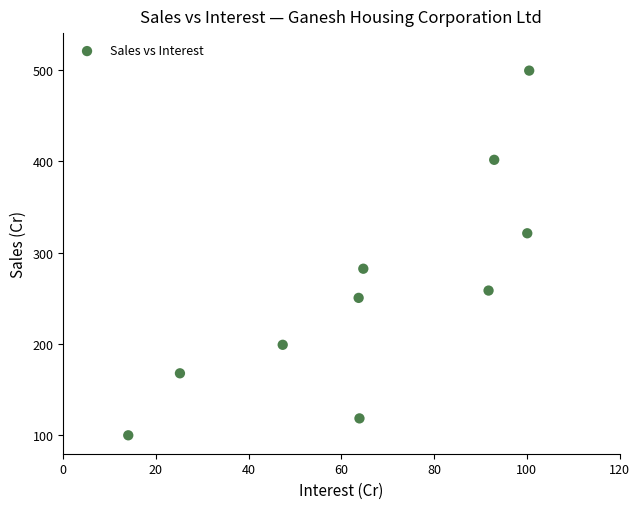

What Y value in the scatter plot is closest to 299?

282.3